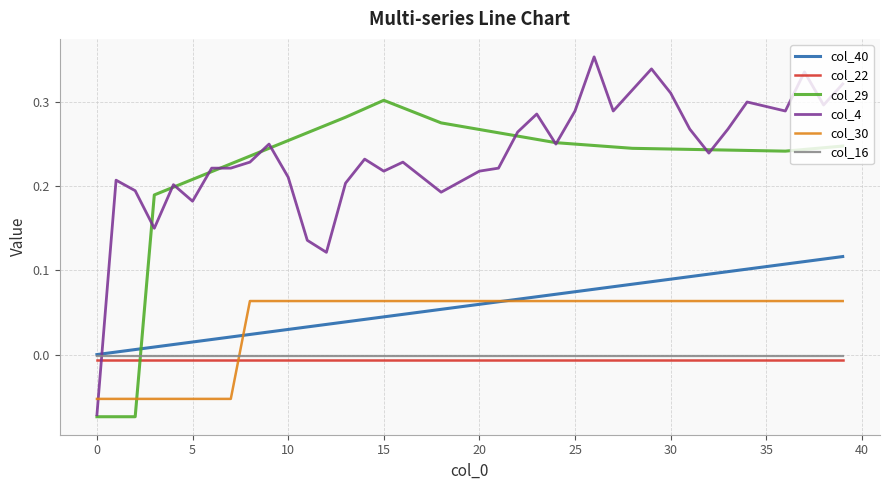

Which series has the largest range (max minus min)?

col_4